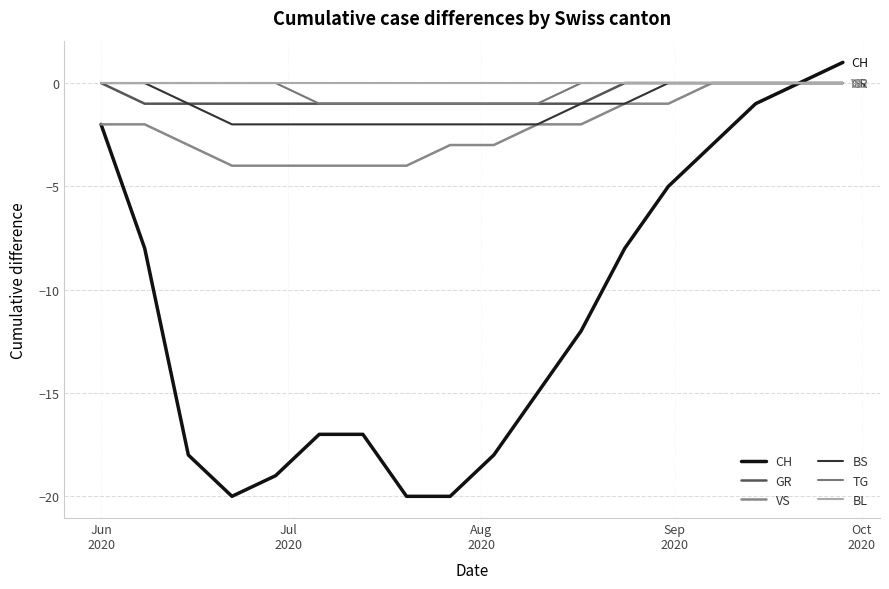

What is the average value of the CH series?

-11